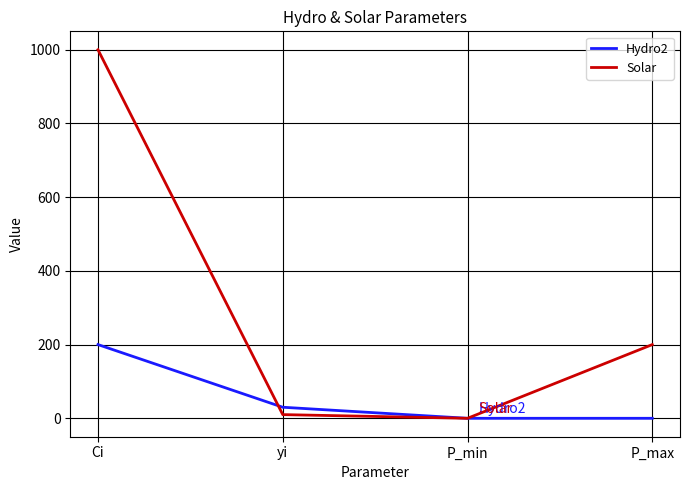

At which category is the sum across all series the highest?

Ci